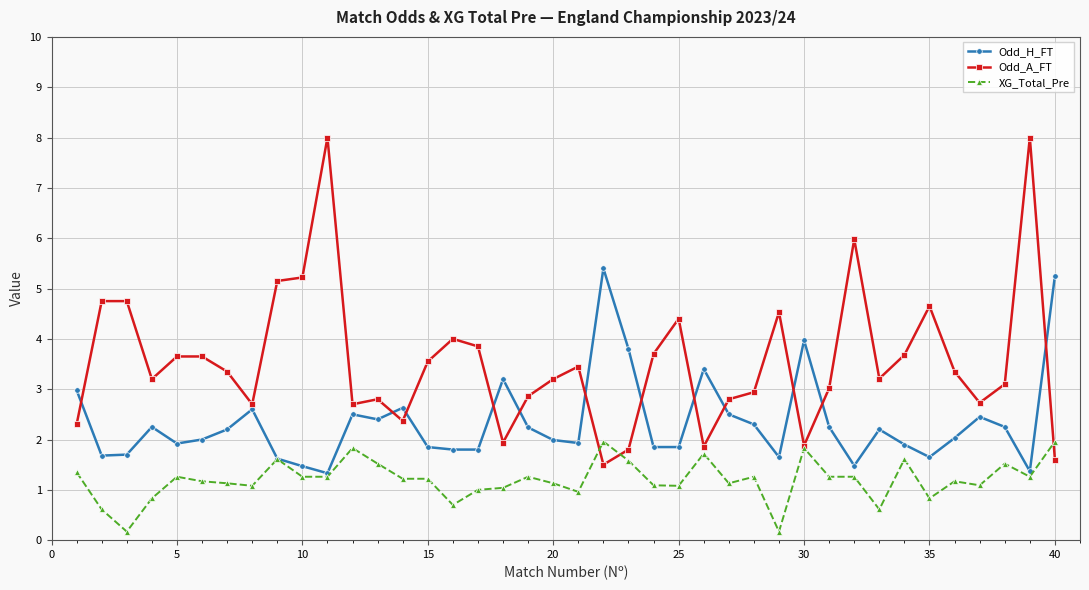

What is the greatest value displayed?

8.0